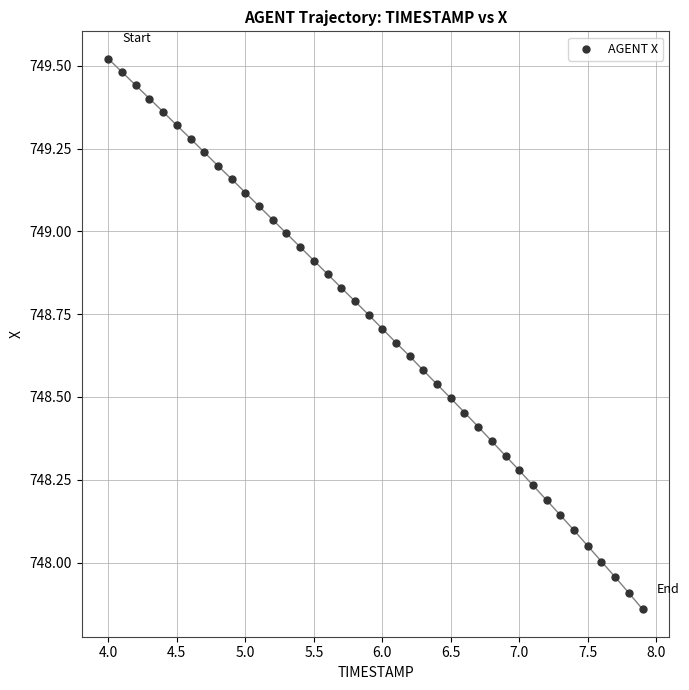

What is the range of Y values (max minus min)?

1.7